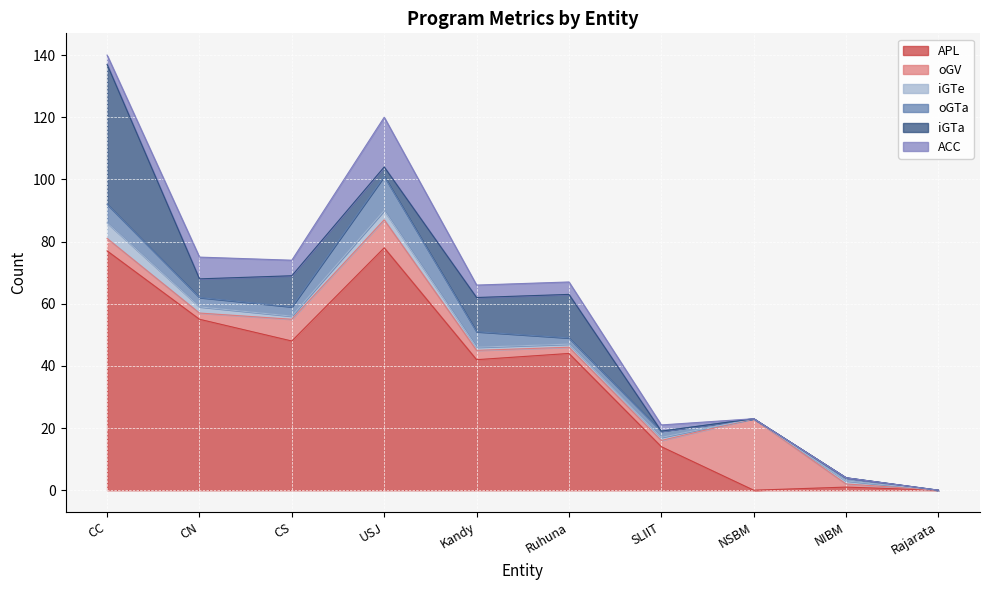

Reading right to left, list all the values displayed in this chart.

APL: Rajarata=0	NIBM=1	NSBM=0	SLIIT=14	Ruhuna=44	Kandy=42	USJ=78	CS=48	CN=55	CC=77
oGV: Rajarata=0	NIBM=1	NSBM=23	SLIIT=2	Ruhuna=2	Kandy=3	USJ=9	CS=7	CN=2	CC=4
iGTe: Rajarata=0	NIBM=1	NSBM=0	SLIIT=1	Ruhuna=1	Kandy=1	USJ=3	CS=1	CN=2	CC=5
oGTa: Rajarata=0	NIBM=1	NSBM=0	SLIIT=2	Ruhuna=2	Kandy=5	USJ=11	CS=3	CN=3	CC=6
iGTa: Rajarata=0	NIBM=0	NSBM=0	SLIIT=0	Ruhuna=14	Kandy=11	USJ=3	CS=10	CN=6	CC=45
ACC: Rajarata=0	NIBM=0	NSBM=0	SLIIT=2	Ruhuna=4	Kandy=4	USJ=16	CS=5	CN=7	CC=3